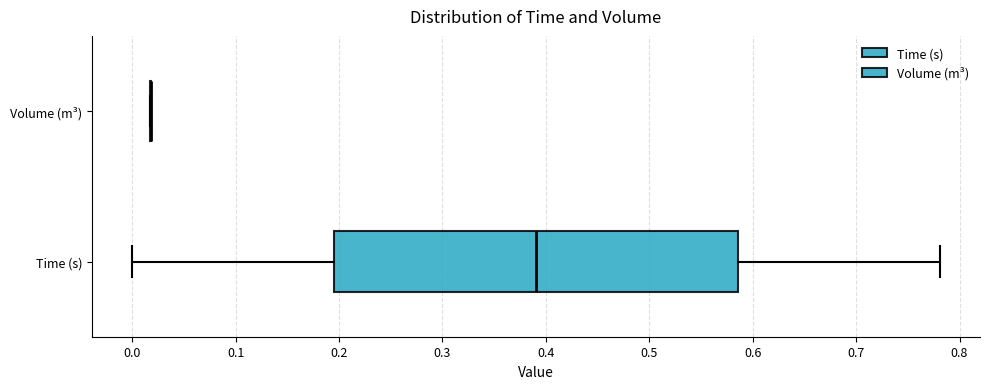

Reading bottom to top, transcribe this box plot: for each box, give where its median line is, the range the box spans, and where its two whiskers end, as read against the x-axis. The values are not printed on the chart, so give them approximately, as read against the axis.

Time (s): median 0.39, box 0.20 to 0.59, whiskers 0.00 to 0.78
Volume (m³): box collapsed to a line at 0.02, whiskers 0.02 to 0.02